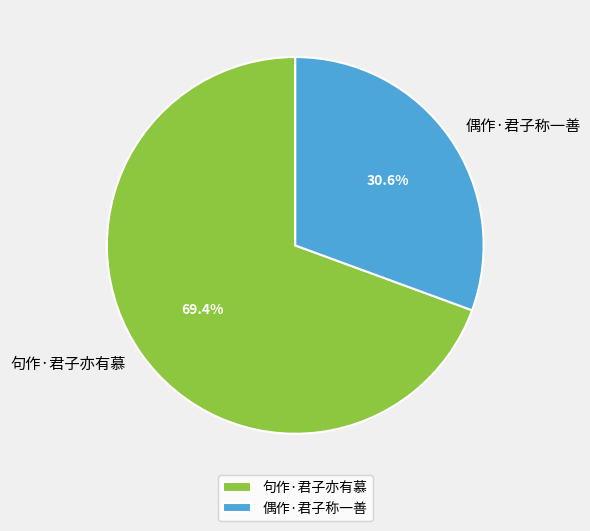

Does 句作·君子亦有慕 account for over 50% of the chart?

Yes